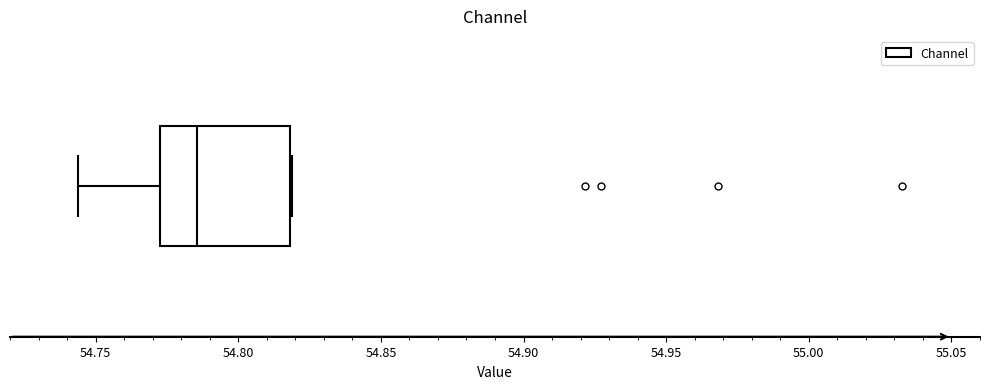

Where does the left whisker of the box end on the x-axis? The values are not printed on the chart, so give them approximately, as read against the axis.

54.745